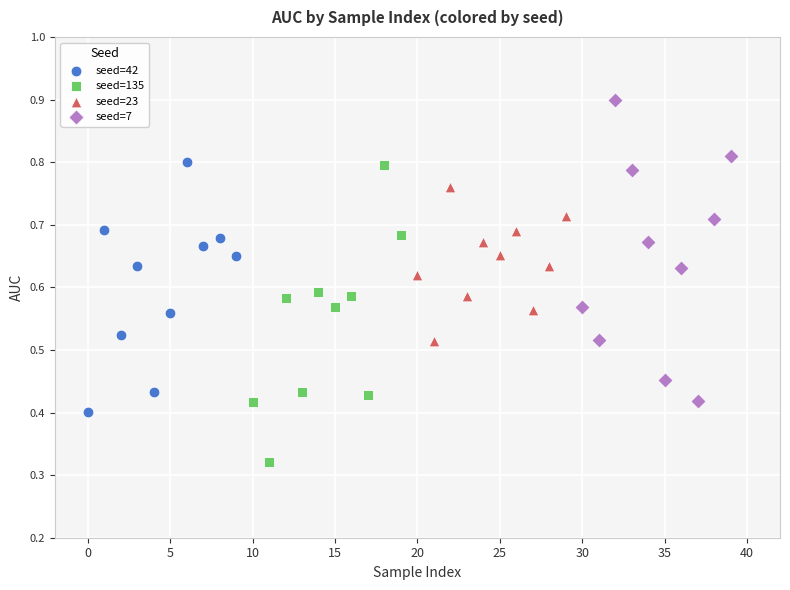

Which series contains the highest Y value?

seed=7